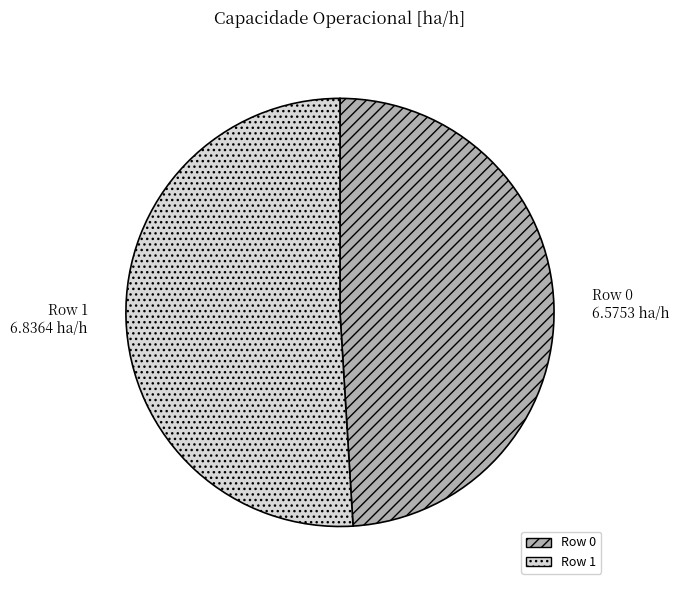

What is the majority slice?

Row 1